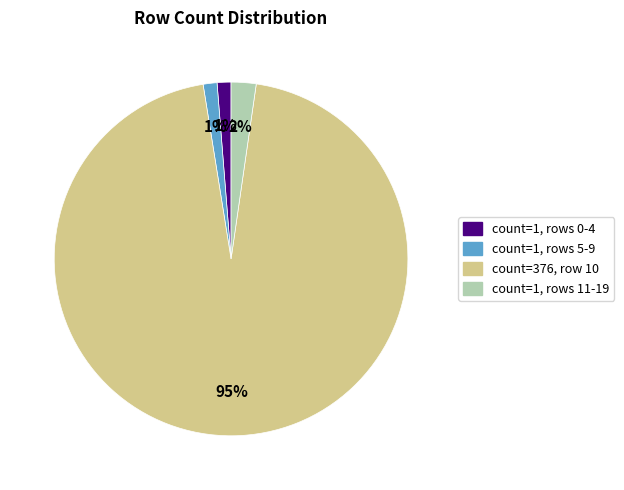

Does any single category account for the majority?

Yes